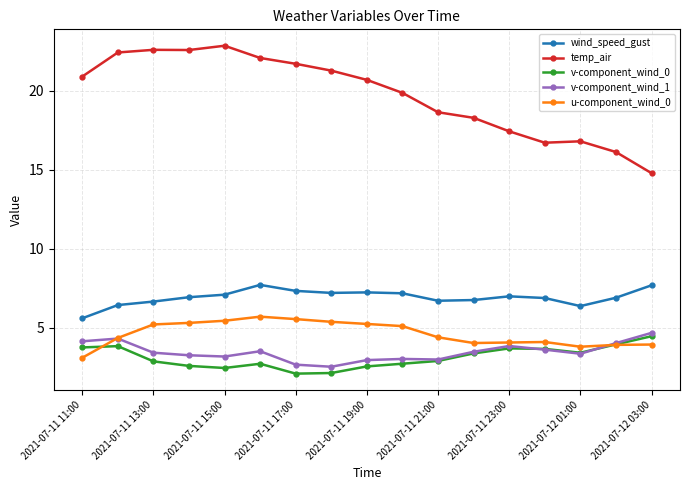

What is the minimum value shown in the chart?

2.1